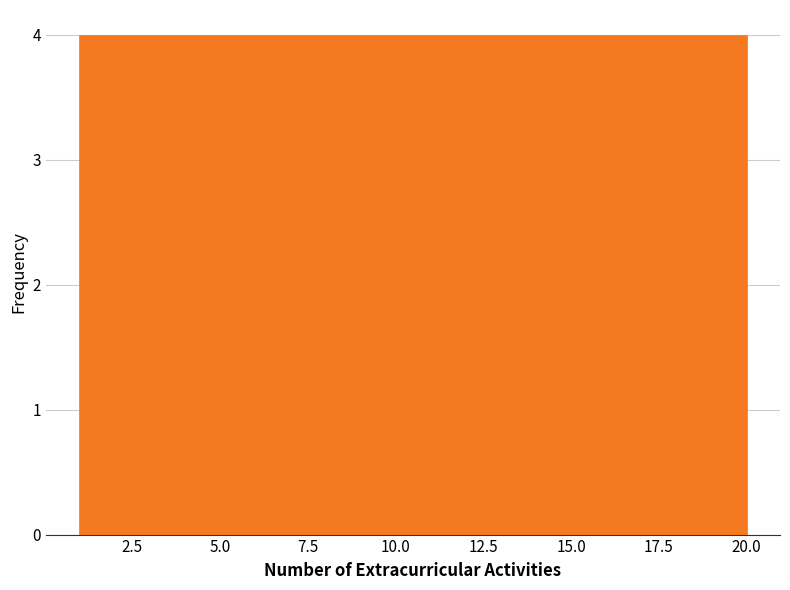

Reading left to right, transcribe this chart: for each bar, give the range it covers on the x-axis and its height. Neither the bar edges nor the heights are printed on the chart, so give them approximately, as read against the axes.

1.0 to 4.8: 4
4.8 to 8.6: 4
8.6 to 12.4: 4
12.4 to 16.2: 4
16.2 to 20.0: 4